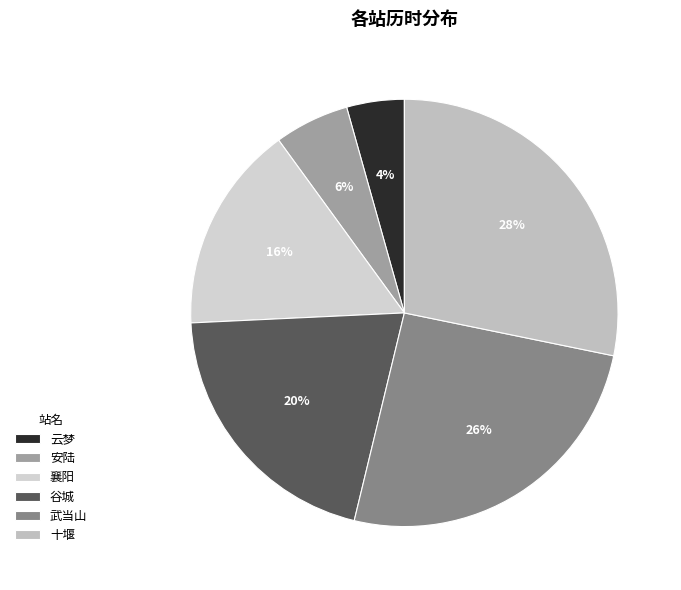

The 武当山 slice represents 26% of the pie. True or false?

True